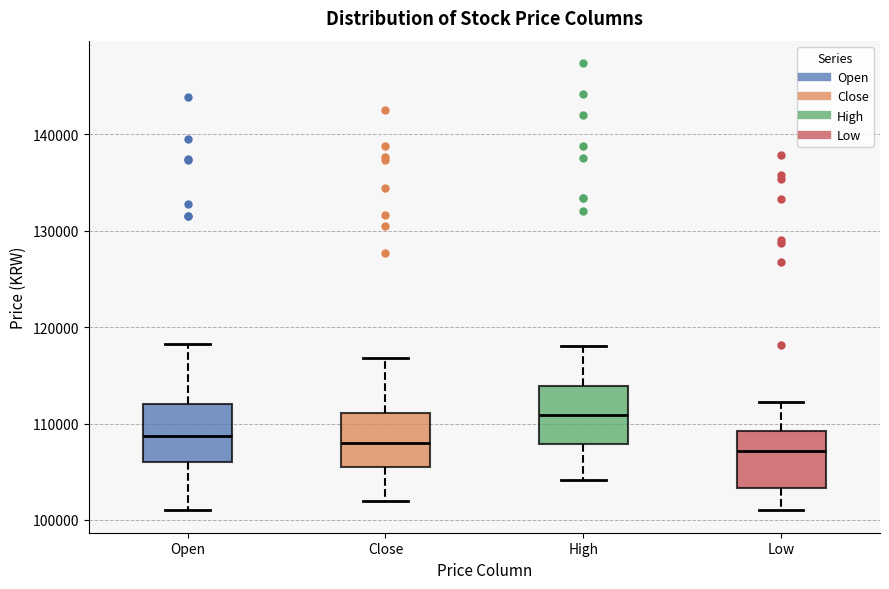

Reading left to right, read every box against the y-axis: the position of its median line, the range the box covers, and the ends of its whiskers. The values are not printed on the chart, so give them approximately, as read against the axis.

Open: median 109000, box 106000 to 112000, whiskers 101000 to 118000
Close: median 108000, box 105000 to 111000, whiskers 102000 to 117000
High: median 111000, box 108000 to 114000, whiskers 104000 to 118000
Low: median 107000, box 103000 to 109000, whiskers 101000 to 112000